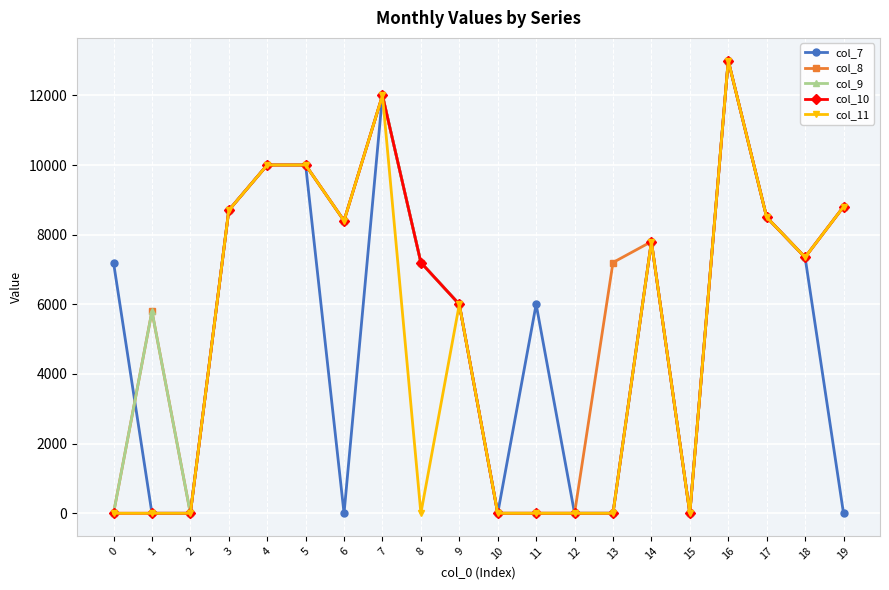

What are all the series names shown in the legend?

col_7, col_8, col_9, col_10, col_11